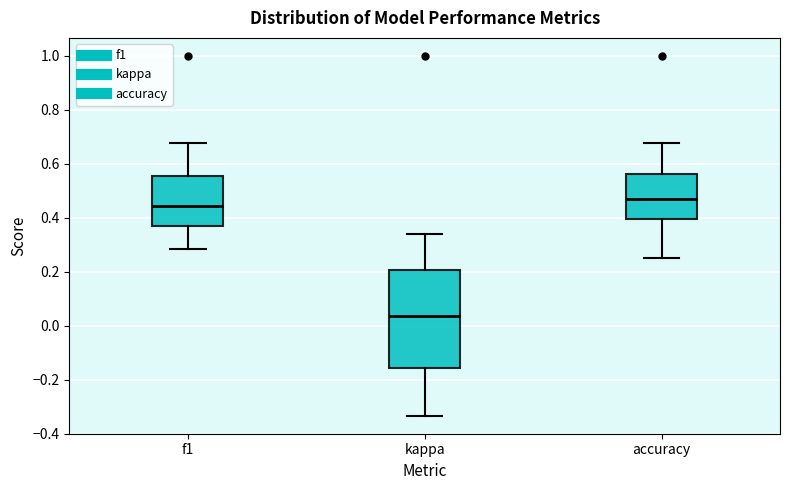

Comparing the boxes themselves (not the whiskers), which one is the tallest?

kappa